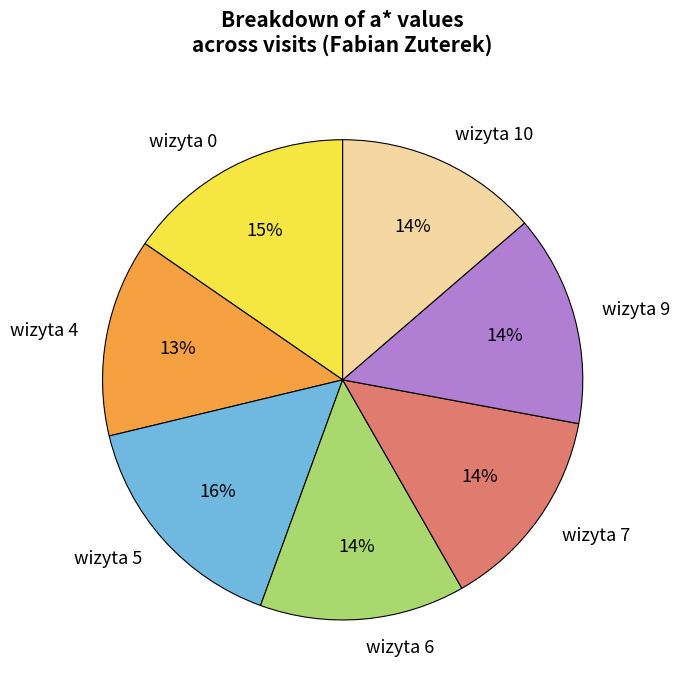

Do wizyta 0 and wizyta 6 together represent more than half of the pie?

No